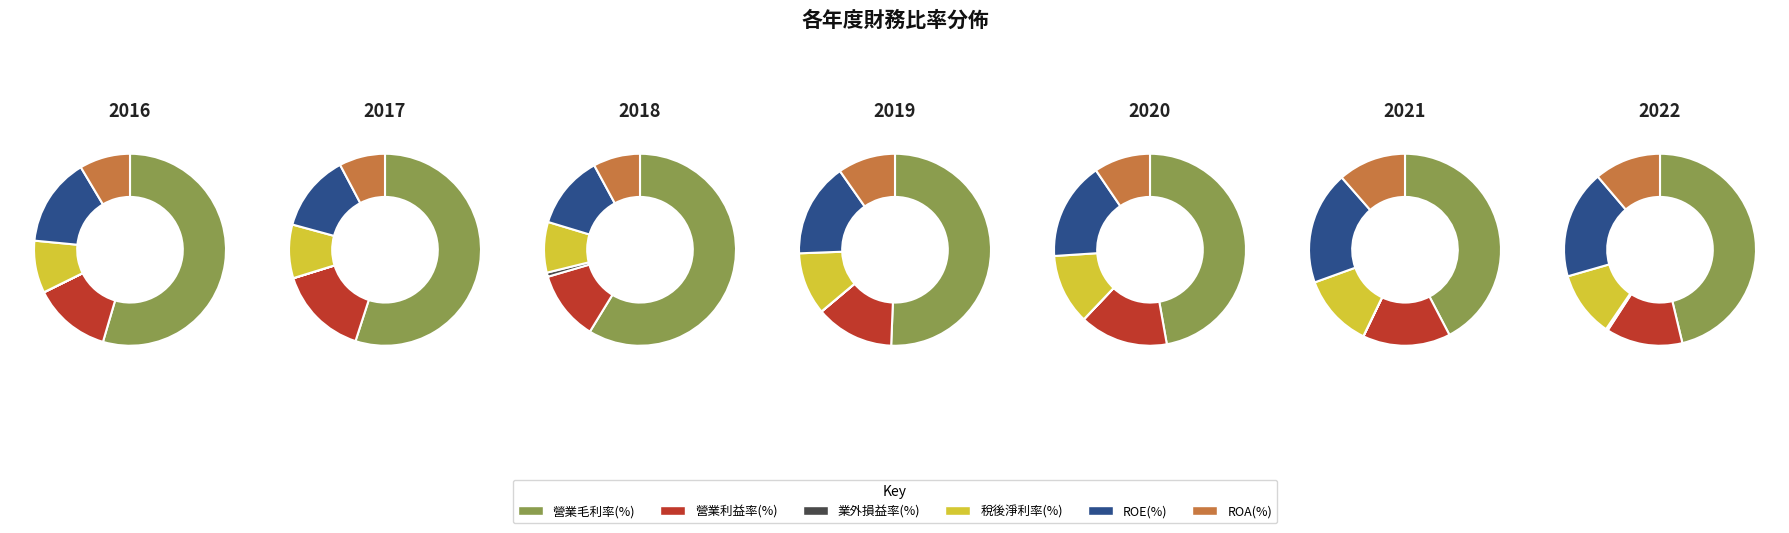

What is the total percentage of 4 and 1?

30.3%